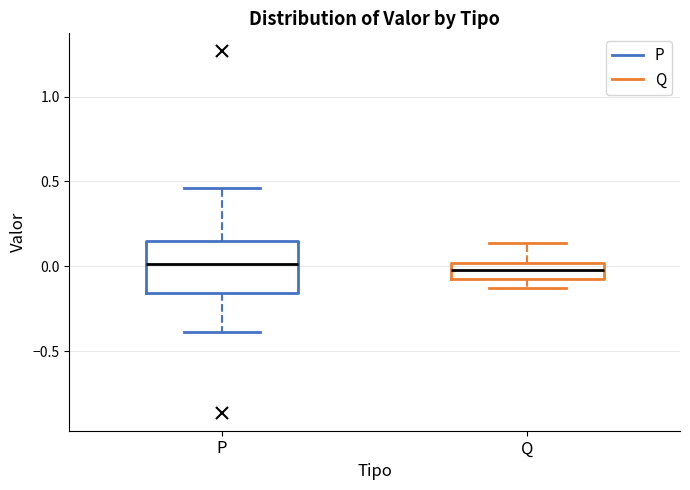

Reading left to right, transcribe this box plot: for each box, give where its median line is, the range the box spans, and where its two whiskers end, as read against the y-axis. The values are not printed on the chart, so give them approximately, as read against the axis.

P: median 0.00, box -0.15 to 0.15, whiskers -0.40 to 0.45
Q: median 0.00 (inside the box), box -0.05 to 0.00, whiskers -0.15 to 0.15